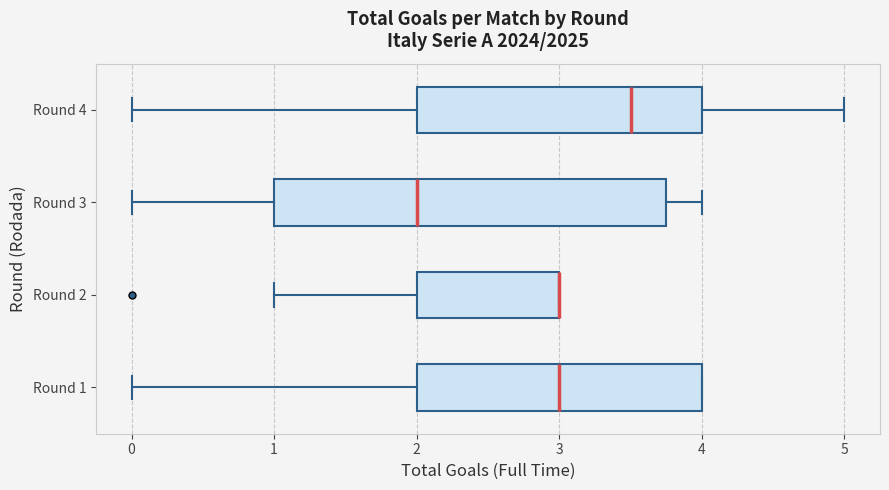

Reading bottom to top, read every box against the x-axis: the position of its median line, the range the box covers, and the ends of its whiskers. The values are not printed on the chart, so give them approximately, as read against the axis.

Round 1: median 3.0, box 2.0 to 4.0, whiskers 0.0 to 4.0
Round 2: median 3.0 (drawn on the box's right edge), box 2.0 to 3.0, whiskers 1.0 to 3.0
Round 3: median 2.0, box 1.0 to 3.8, whiskers 0.0 to 4.0
Round 4: median 3.5, box 2.0 to 4.0, whiskers 0.0 to 5.0